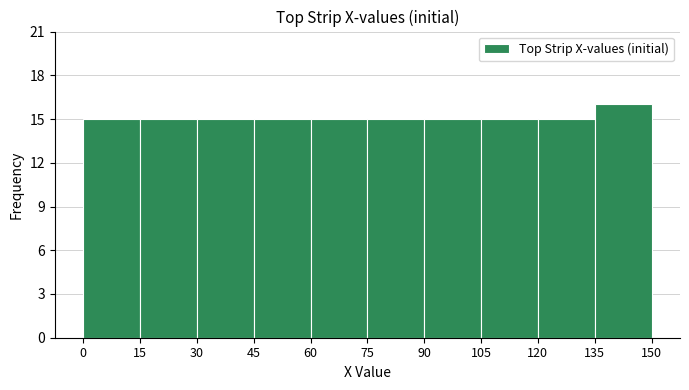

Reading left to right, list every bar in this chart as the range it spans on the x-axis followed by its height. The values are not printed on the chart, so give them approximately, as read against the axis.

0 to 15: 15
15 to 30: 15
30 to 45: 15
45 to 60: 15
60 to 75: 15
75 to 90: 15
90 to 105: 15
105 to 120: 15
120 to 135: 15
135 to 150: 16